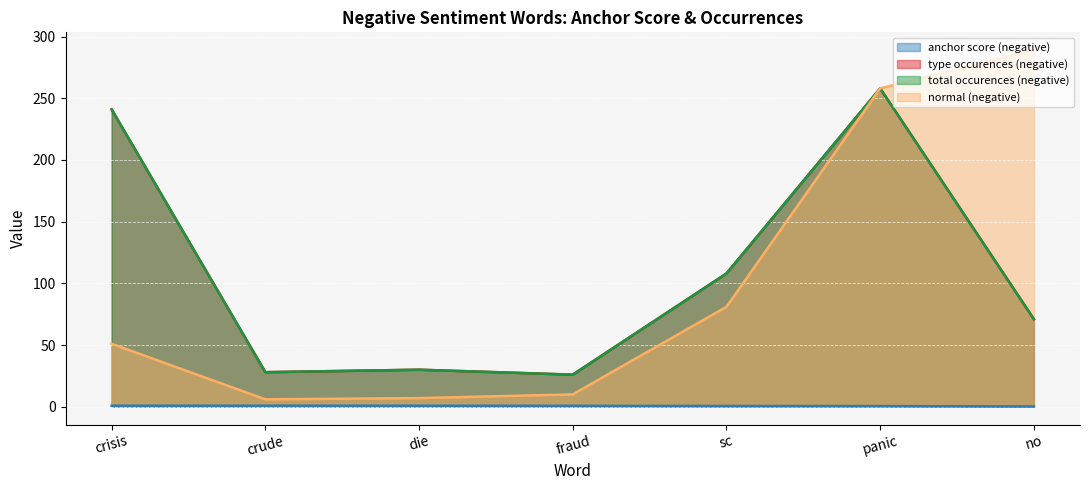

What is the difference between the maximum and second lowest values in the anchor score (negative) series?

0.3